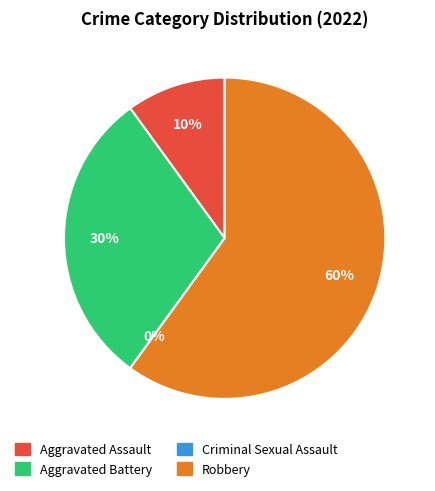

To the nearest percent, what portion does Robbery represent?

60%